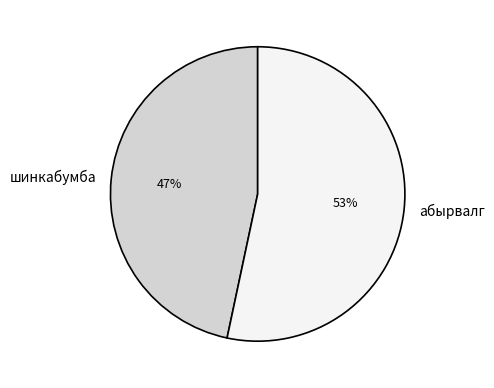

True or false: шинкабумба accounts for 47% of the total.

True